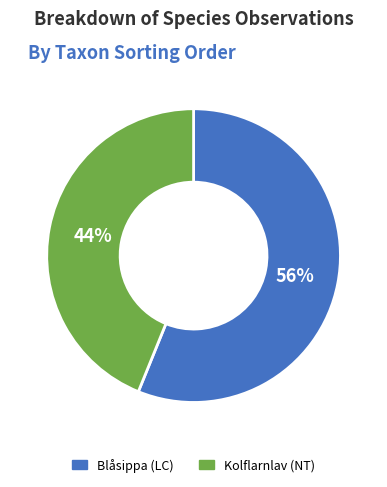

To the nearest percent, what portion does Blåsippa (LC) represent?

56%